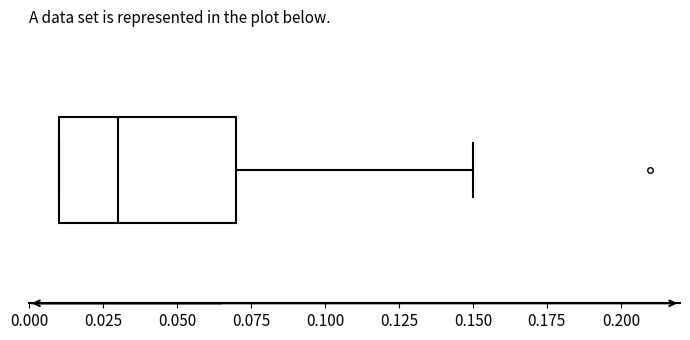

Read this box plot against the x-axis: the position of the median line, the range covered by the box, and the ends of both whiskers. The values are not printed on the chart, so give them approximately, as read against the axis.

median 0.03, box 0.01 to 0.07, whiskers 0.01 to 0.15